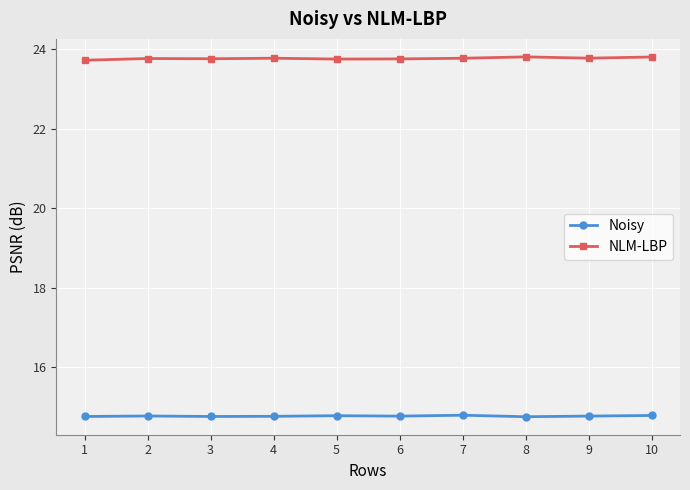

Read the NLM-LBP value at 2.

23.8